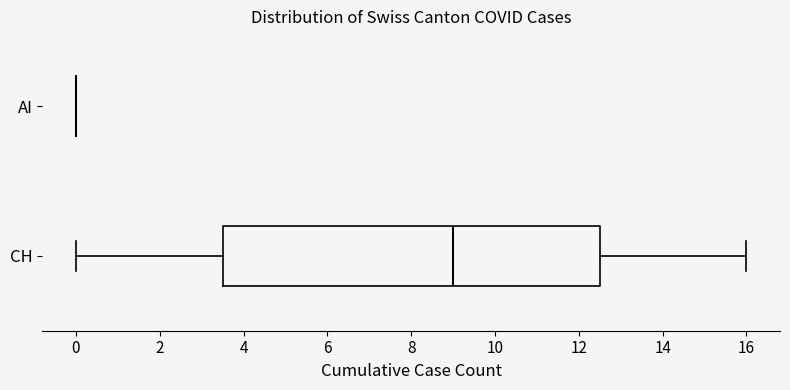

Reading bottom to top, read every box against the x-axis: the position of its median line, the range the box covers, and the ends of its whiskers. The values are not printed on the chart, so give them approximately, as read against the axis.

CH: median 9.0, box 3.6 to 12.6, whiskers 0.0 to 16.0
AI: box collapsed to a line at 0.0, whiskers 0.0 to 0.0